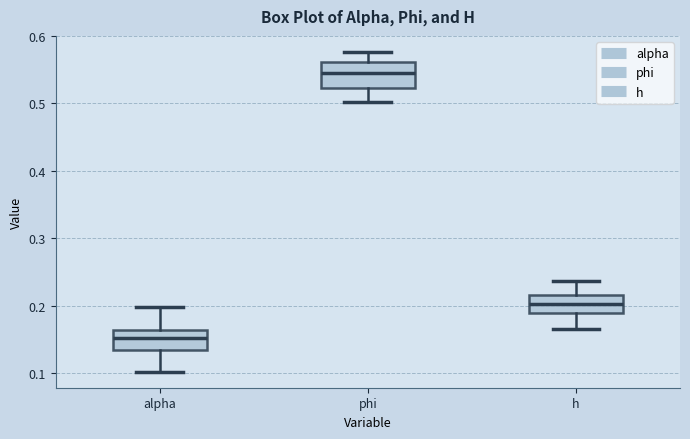

Where does the lower whisker of the box for h end on the y-axis? The values are not printed on the chart, so give them approximately, as read against the axis.

0.17